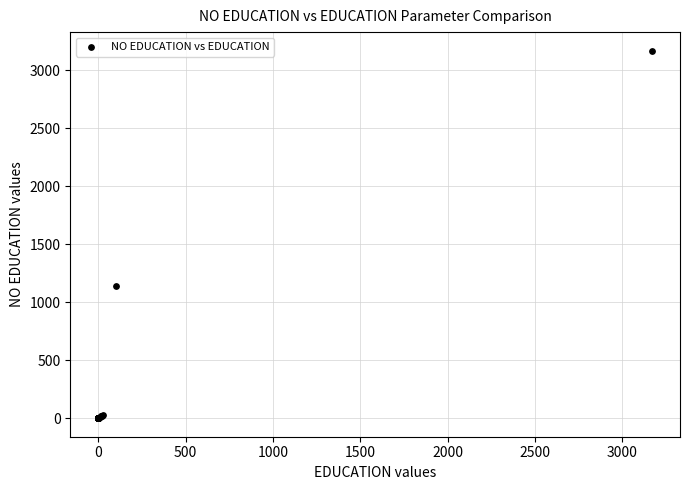

What Y value in the scatter plot is closest to 1585?

1144.0